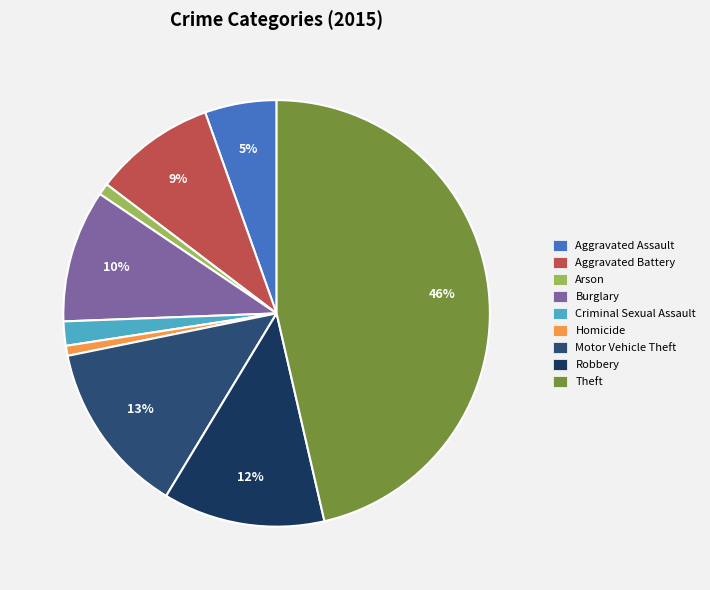

To the nearest percent, what is the combined percentage of Robbery and Burglary?

22%